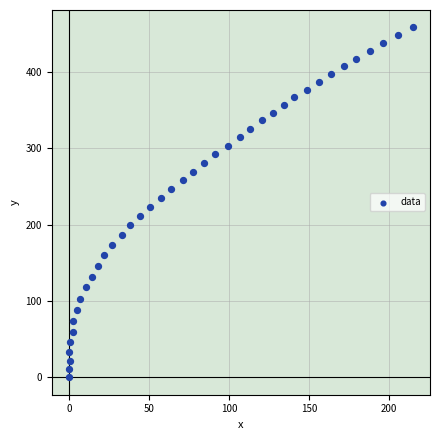

What is the range of X values (max minus min)?

215.2